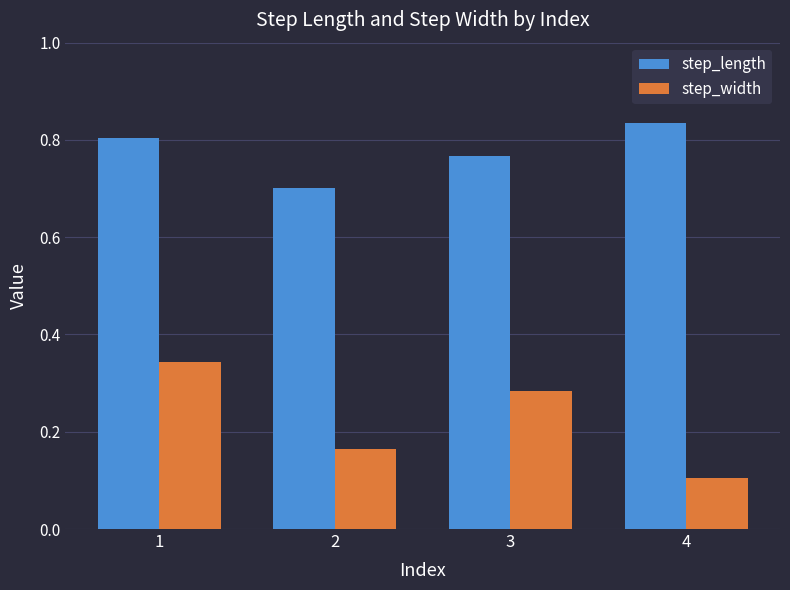

What are all the series names shown in the legend?

step_length, step_width